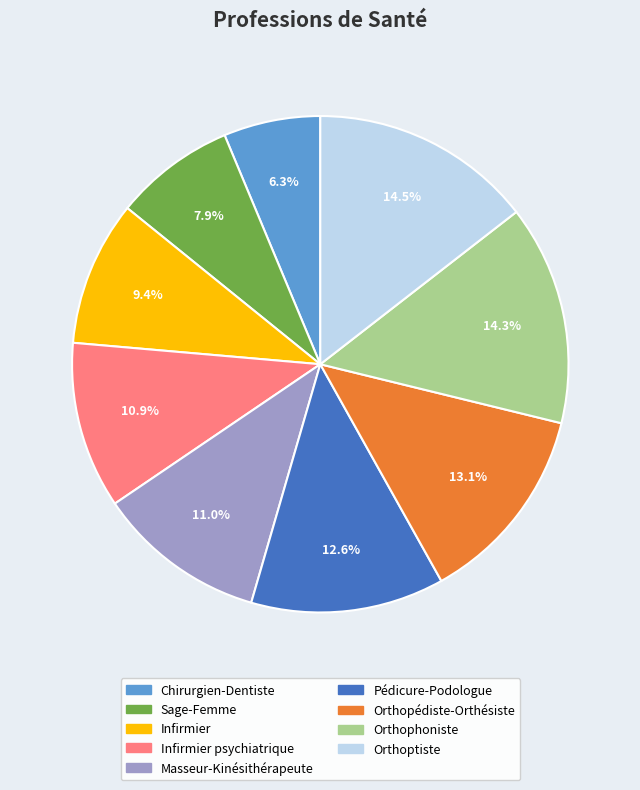

To the nearest percent, what is the average slice percentage?

11%